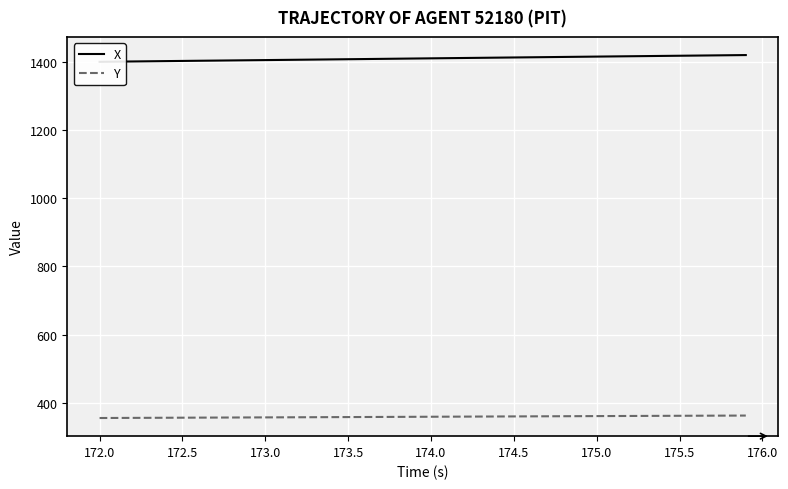

The value of Y at 175.5 is 361.9. True or false?

True